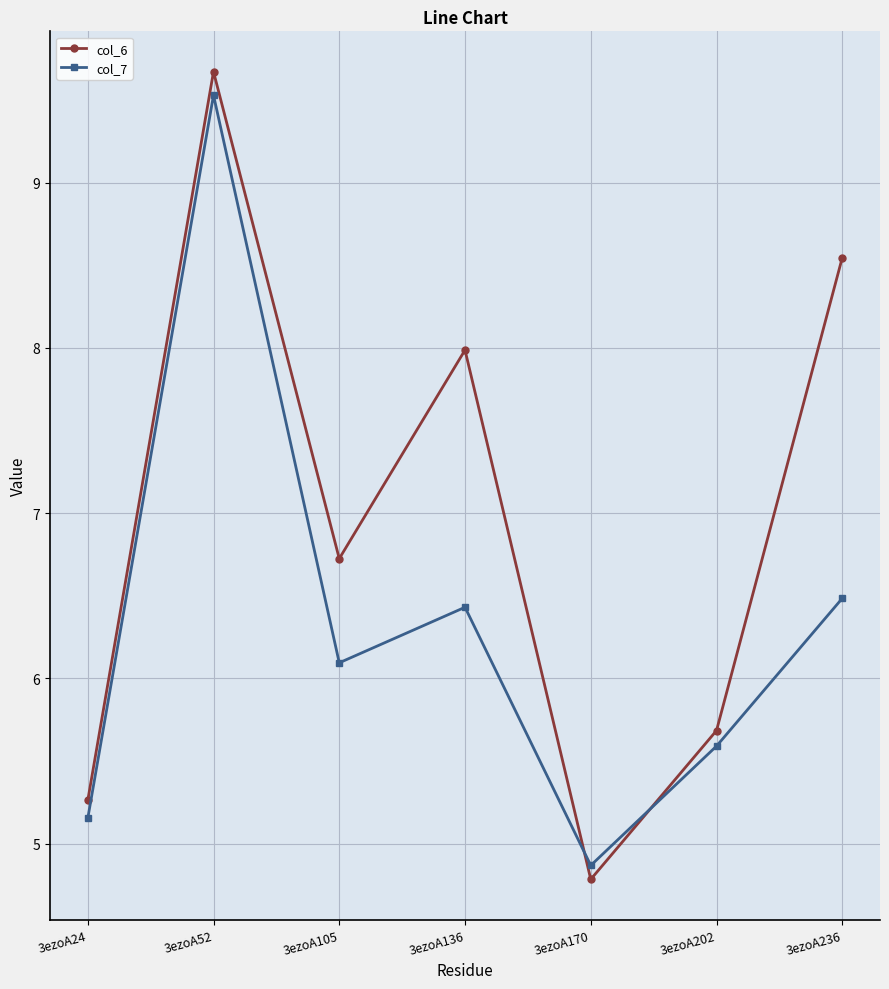

Rank the categories by col_6 value from lowest to highest.

3ezoA170, 3ezoA24, 3ezoA202, 3ezoA105, 3ezoA136, 3ezoA236, 3ezoA52